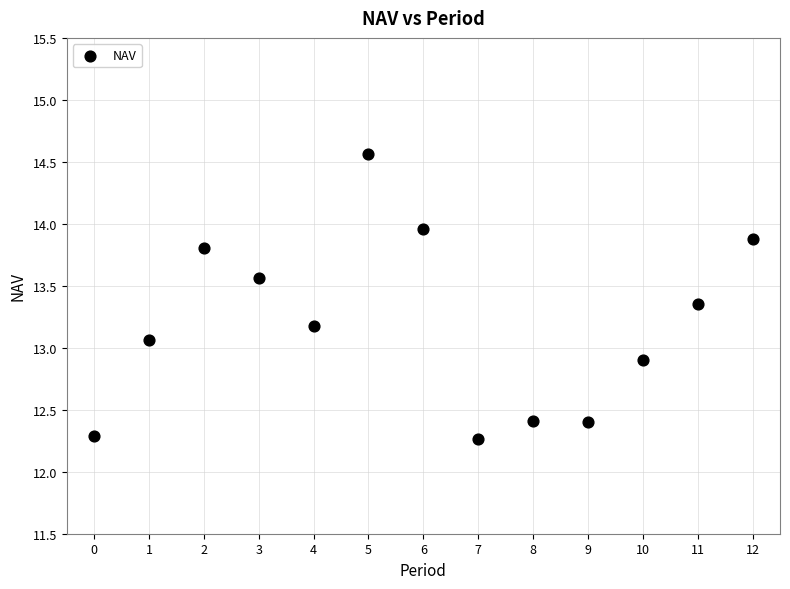

What is the range of Y values (max minus min)?

2.3